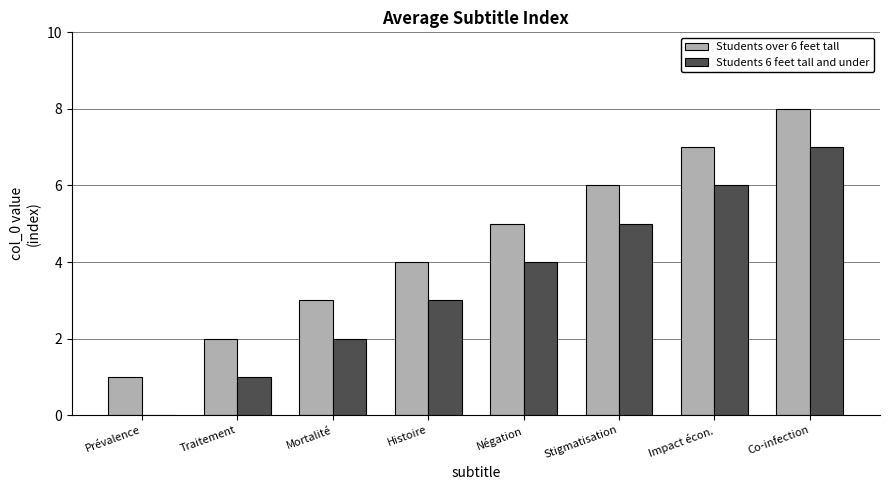

What is the greatest value displayed?

8